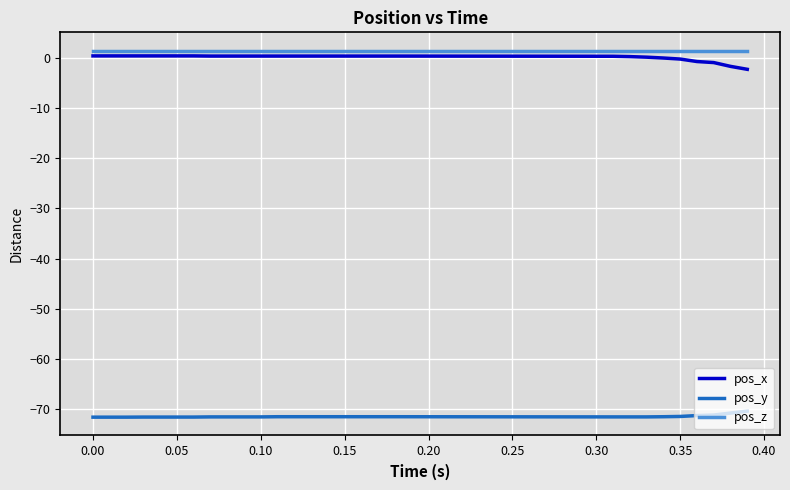

How many lines are shown in the chart?

3